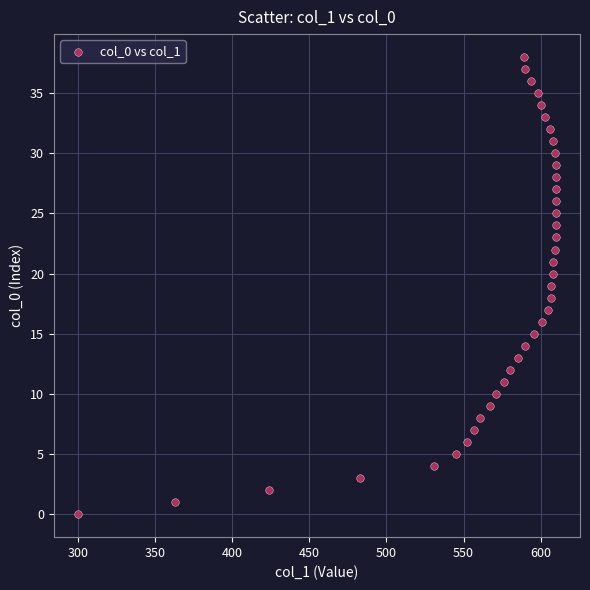

What is the range of X values (max minus min)?

310